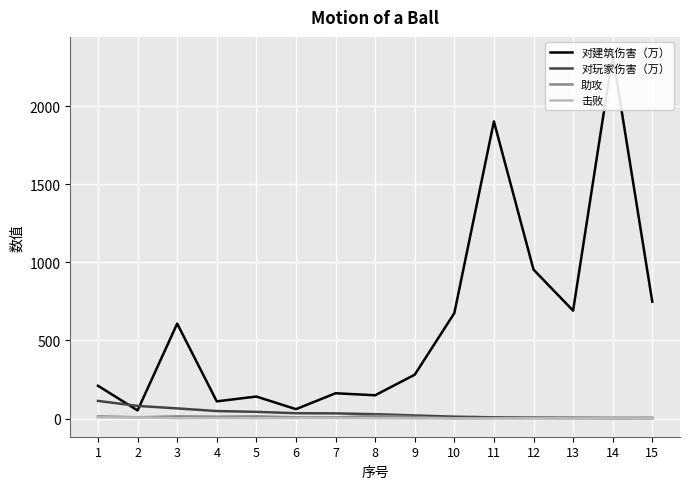

What is the average value of the 对玩家伤害（万） series?

34